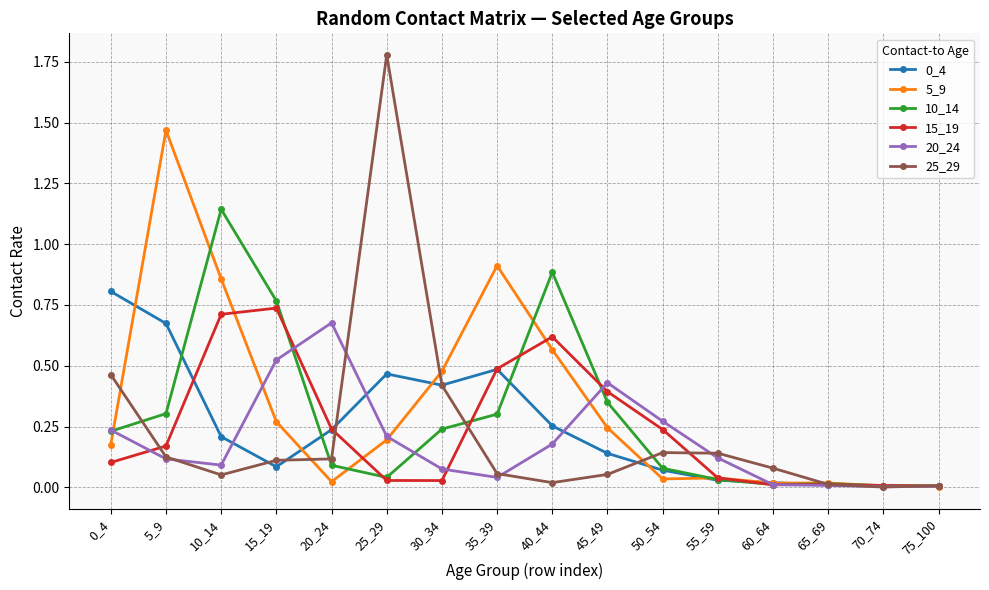

At which category does 0_4 reach its first local peak?

25_29